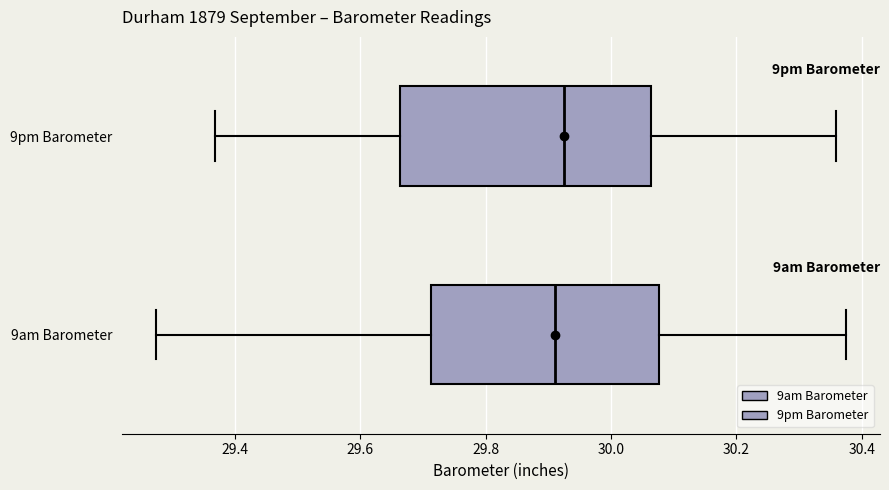

Where is the right edge of the box for 9pm Barometer on the x-axis? The values are not printed on the chart, so give them approximately, as read against the axis.

30.06